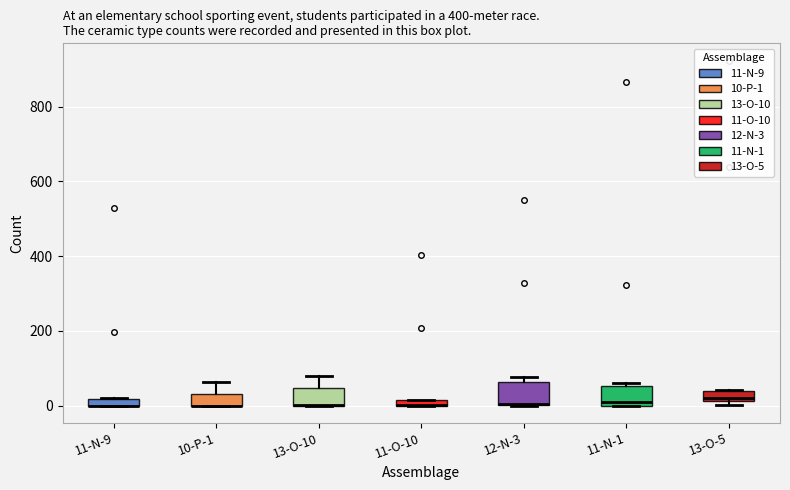

Where is the upper edge of the box for 13-O-5 on the y-axis? The values are not printed on the chart, so give them approximately, as read against the axis.

40